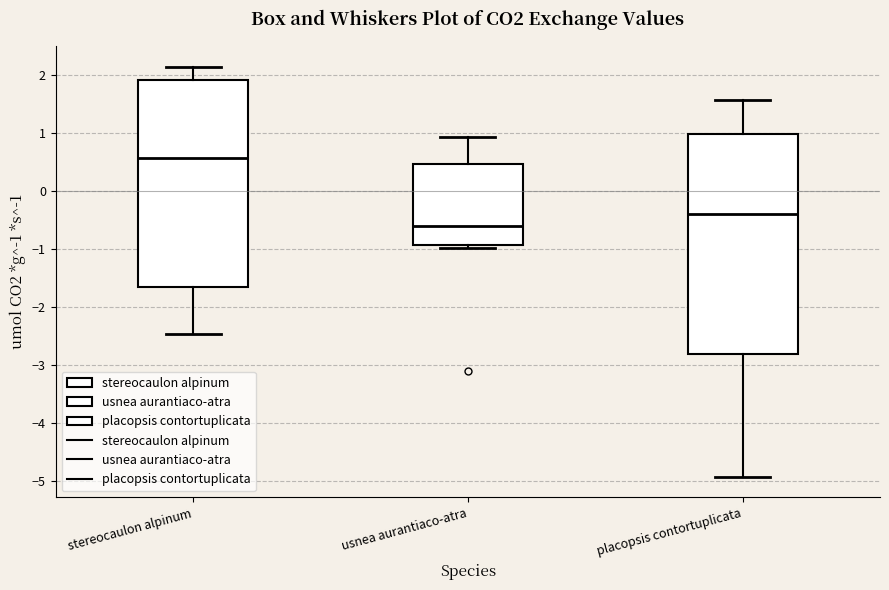

Where does the upper whisker of the box for usnea aurantiaco-atra end on the y-axis? The values are not printed on the chart, so give them approximately, as read against the axis.

0.9